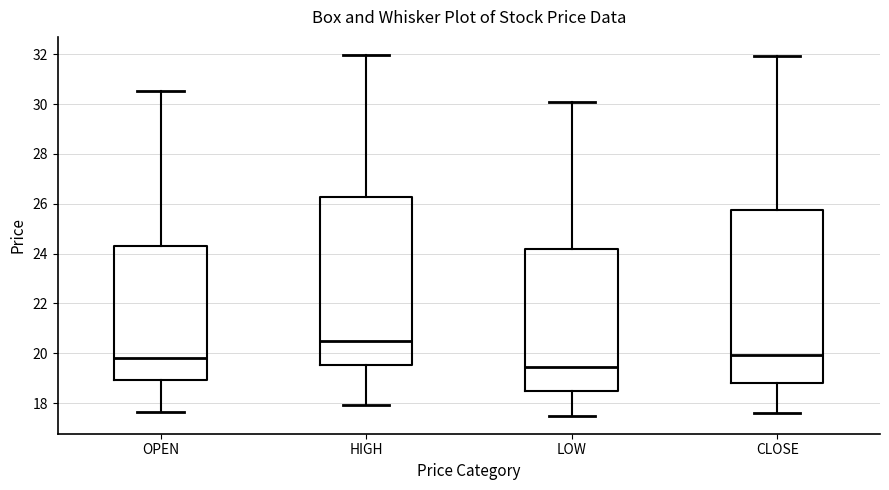

Reading left to right, transcribe this box plot: for each box, give where its median line is, the range the box spans, and where its two whiskers end, as read against the y-axis. The values are not printed on the chart, so give them approximately, as read against the axis.

OPEN: median 19.8, box 19.0 to 24.4, whiskers 17.6 to 30.6
HIGH: median 20.6, box 19.6 to 26.2, whiskers 18.0 to 32.0
LOW: median 19.4, box 18.4 to 24.2, whiskers 17.6 to 30.0
CLOSE: median 20.0, box 18.8 to 25.8, whiskers 17.6 to 32.0